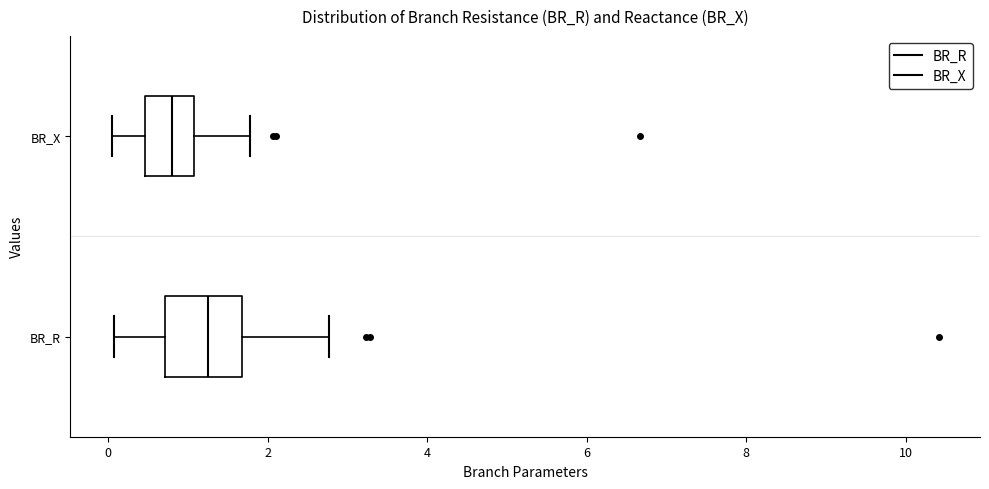

Where is the left edge of the box for BR_X on the x-axis? The values are not printed on the chart, so give them approximately, as read against the axis.

0.4